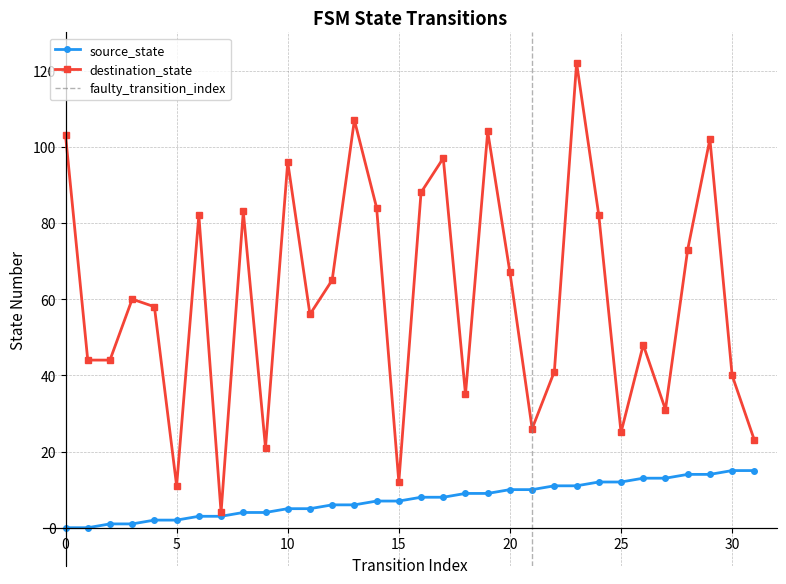

What is the total value across all series at 9?

25